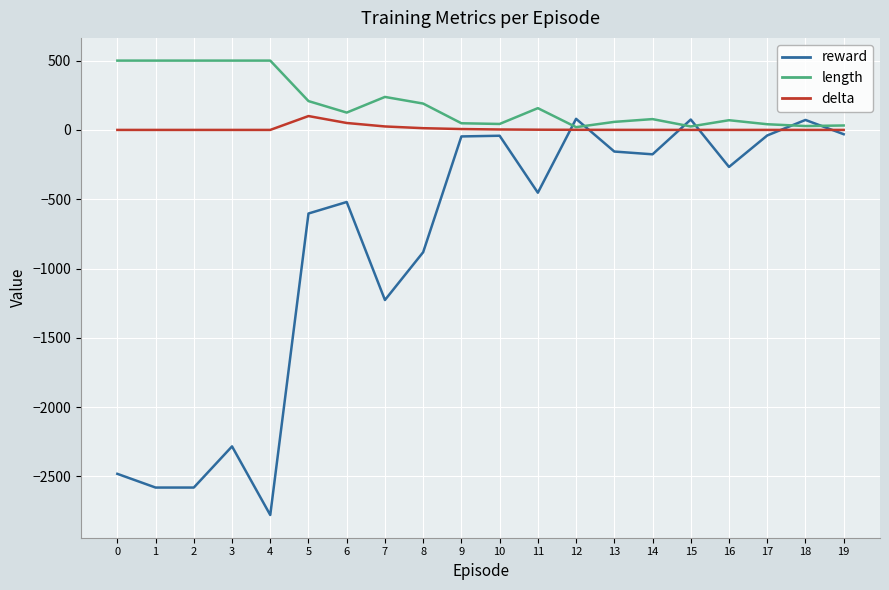

What is the average value of the length series?

193.1